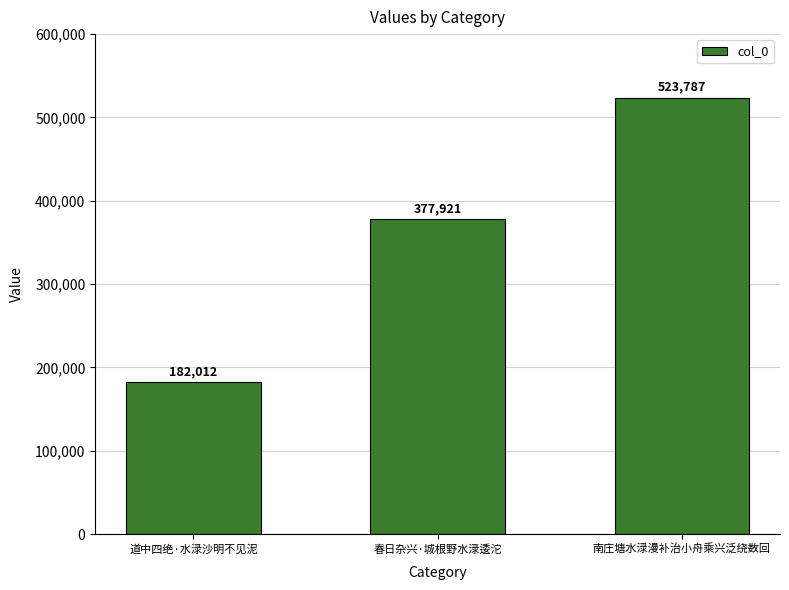

What is the minimum value shown in the chart?

182012